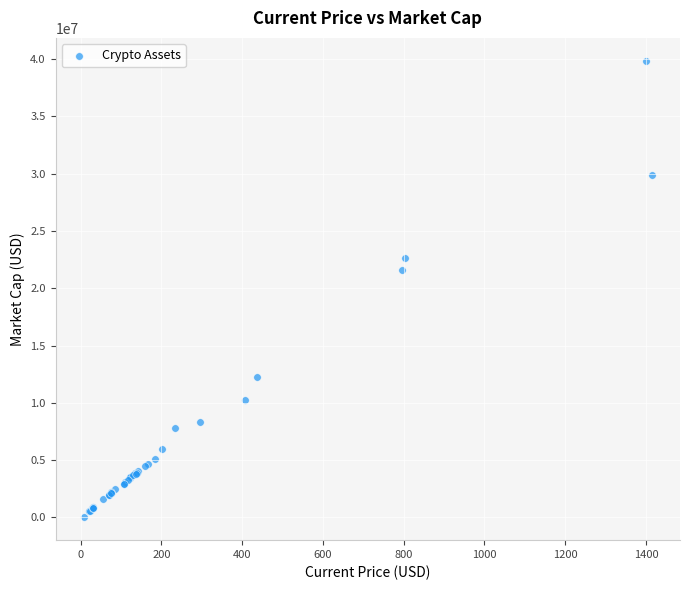

What Y value in the scatter plot is closest to 19932328?

21609792.9